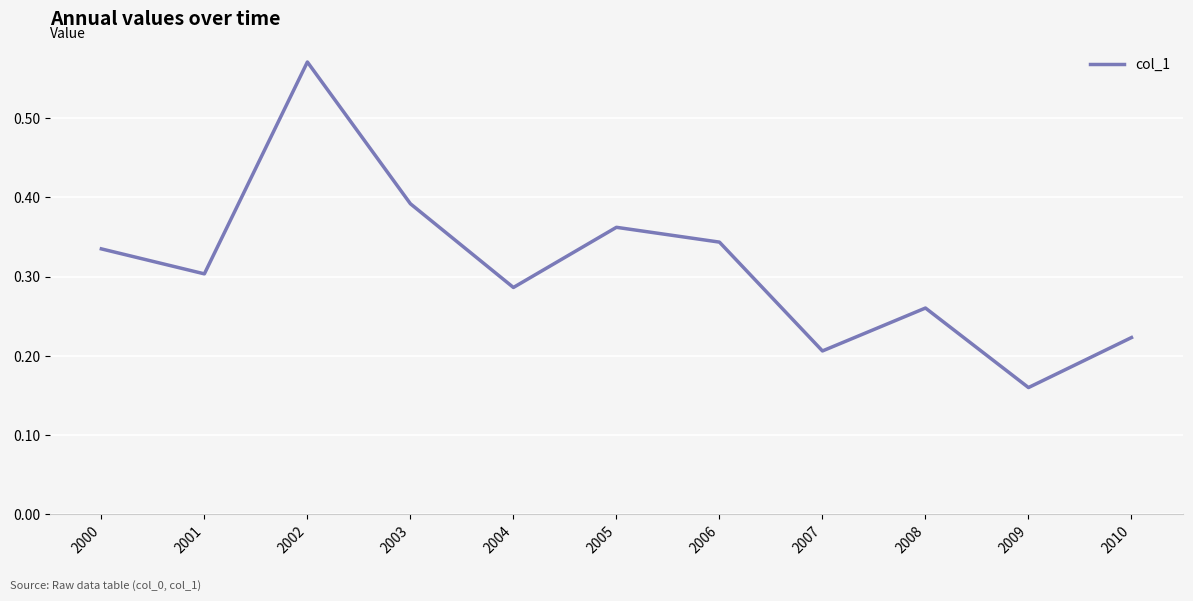

Rank the categories by value from lowest to highest.

2009, 2007, 2010, 2008, 2004, 2001, 2000, 2006, 2005, 2003, 2002